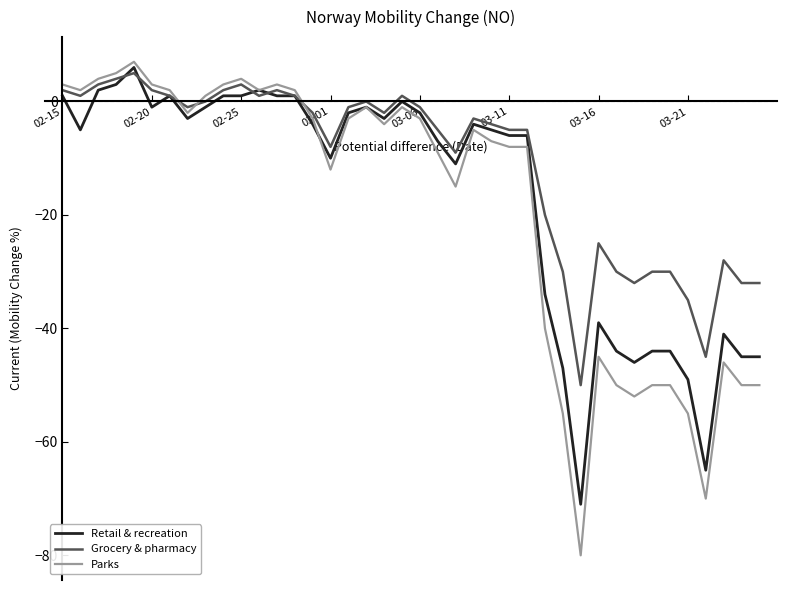

True or false: Parks and Grocery & pharmacy cross at least once.

True